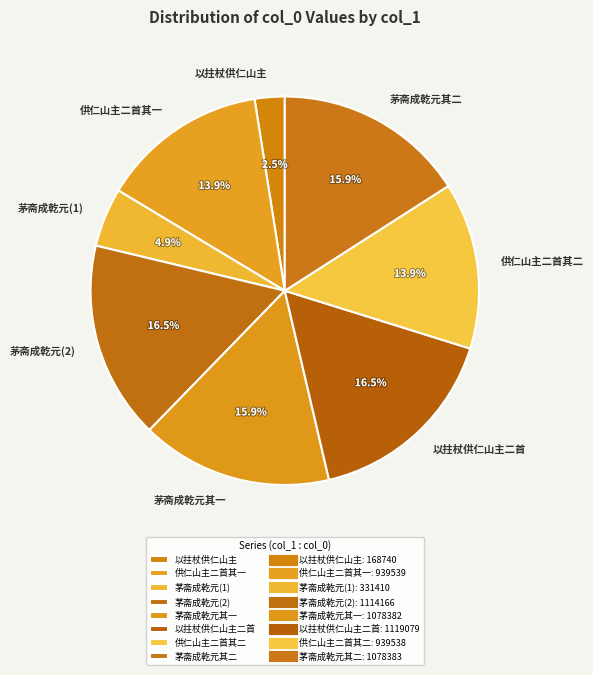

Which slice is the smallest?

以拄杖供仁山主